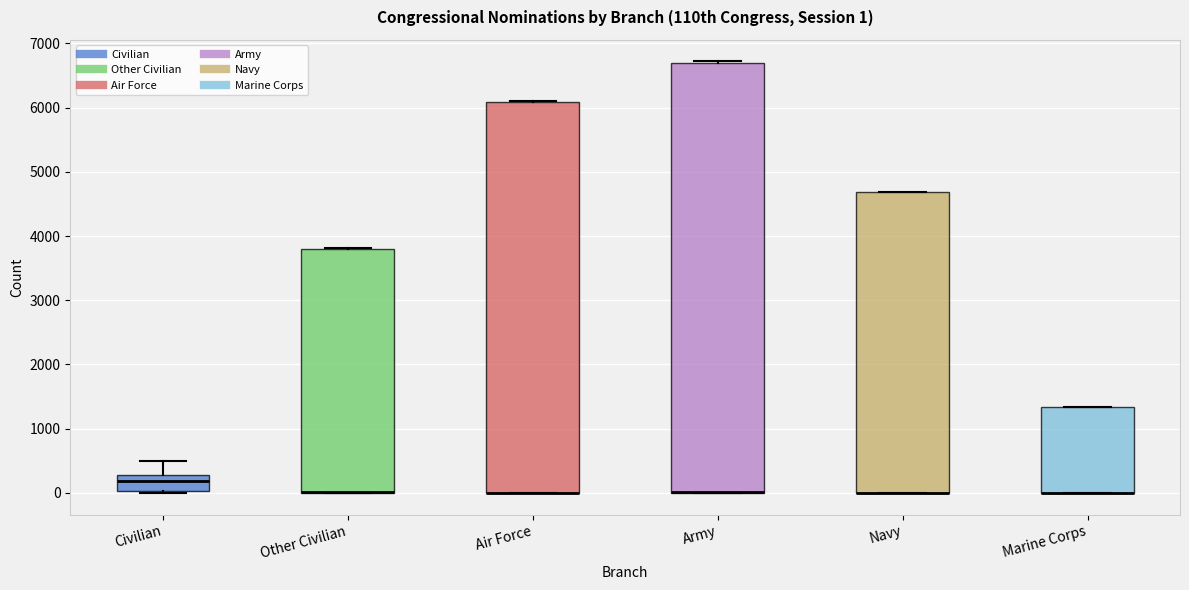

Comparing the boxes themselves (not the whiskers), which one is the tallest?

Army